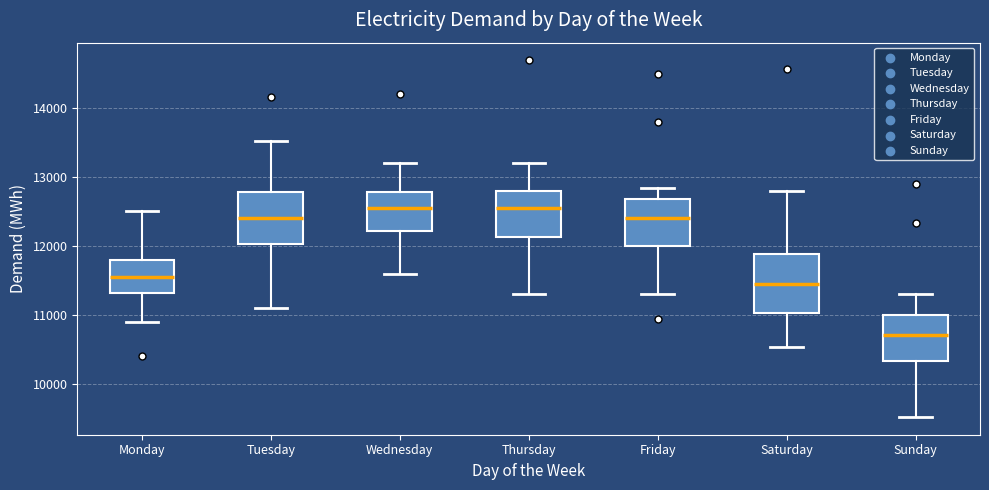

Reading left to right, transcribe this box plot: for each box, give where its median line is, the range the box spans, and where its two whiskers end, as read against the y-axis. The values are not printed on the chart, so give them approximately, as read against the axis.

Monday: median 11600, box 11300 to 11800, whiskers 10900 to 12500
Tuesday: median 12400, box 12000 to 12800, whiskers 11100 to 13500
Wednesday: median 12600, box 12200 to 12800, whiskers 11600 to 13200
Thursday: median 12600, box 12100 to 12800, whiskers 11300 to 13200
Friday: median 12400, box 12000 to 12700, whiskers 11300 to 12800
Saturday: median 11500, box 11000 to 11900, whiskers 10500 to 12800
Sunday: median 10700, box 10300 to 11000, whiskers 9500 to 11300